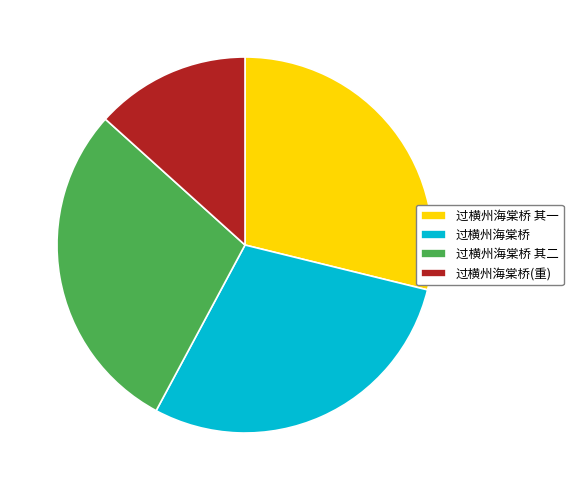

Does 过横州海棠桥 其二 account for over 50% of the chart?

No